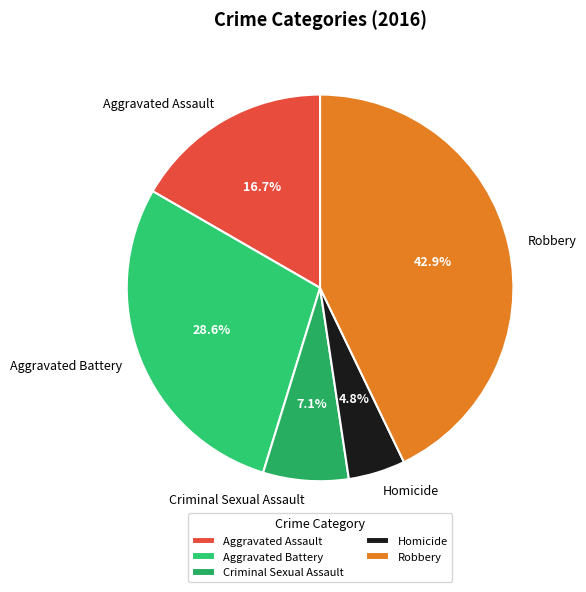

Combined, do Aggravated Battery and Homicide account for over 50%?

No